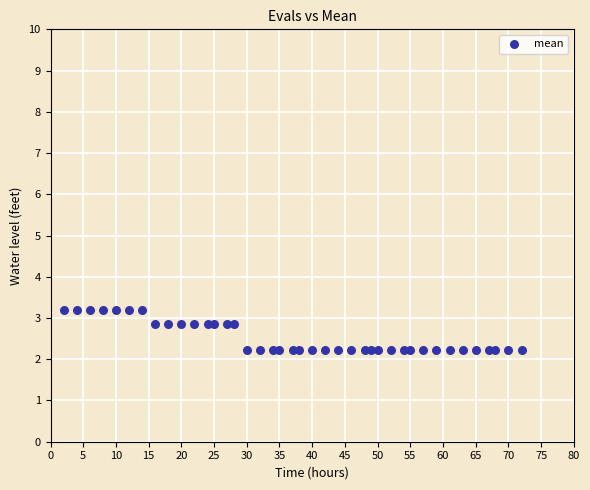

What is the range of X values (max minus min)?

70.0